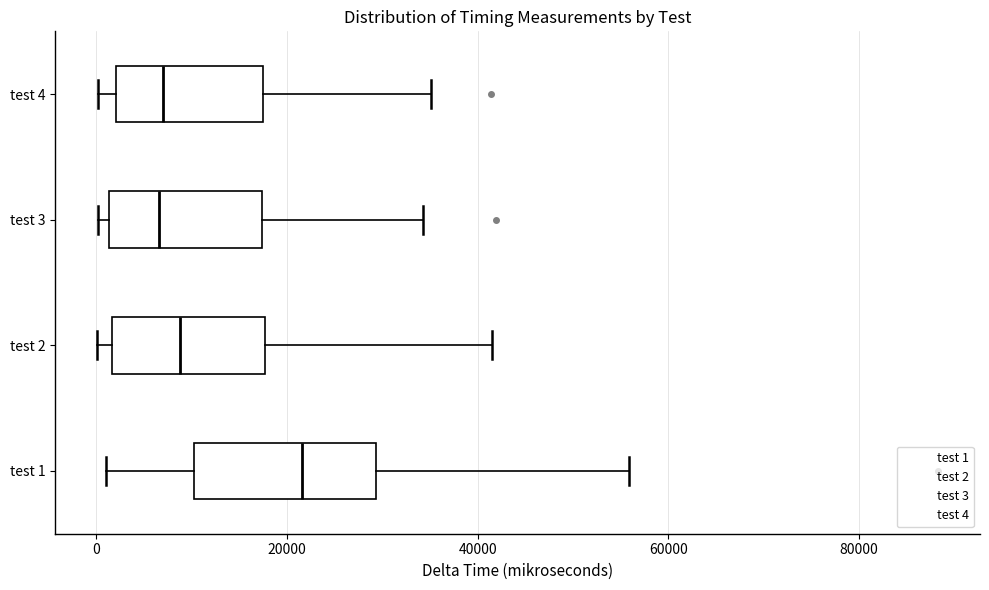

Reading bottom to top, read every box against the x-axis: the position of its median line, the range the box covers, and the ends of its whiskers. The values are not printed on the chart, so give them approximately, as read against the axis.

test 1: median 22000, box 10000 to 30000, whiskers 2000 to 56000
test 2: median 8000, box 2000 to 18000, whiskers 0 to 42000
test 3: median 6000, box 2000 to 18000, whiskers 0 to 34000
test 4: median 6000, box 2000 to 18000, whiskers 0 to 36000